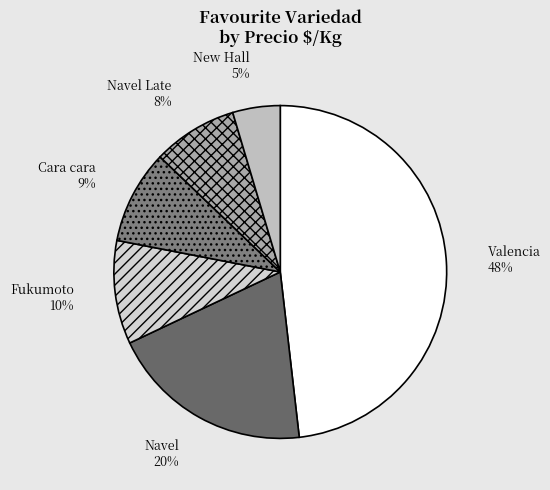

To the nearest percent, what percentage of the pie is Navel Late?

8%